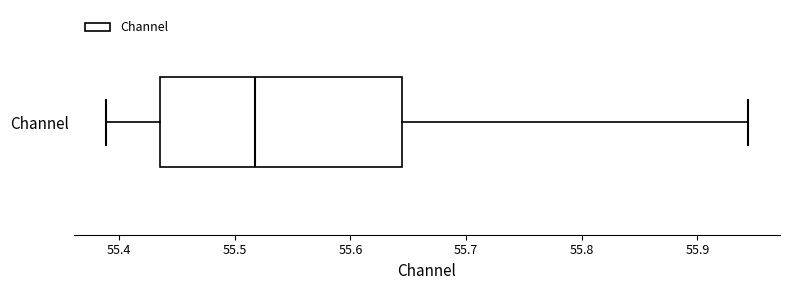

Transcribe this box plot: give where the median line is, the range the box spans, and where the two whiskers end, as read against the x-axis. The values are not printed on the chart, so give them approximately, as read against the axis.

median 55.52, box 55.44 to 55.64, whiskers 55.39 to 55.94